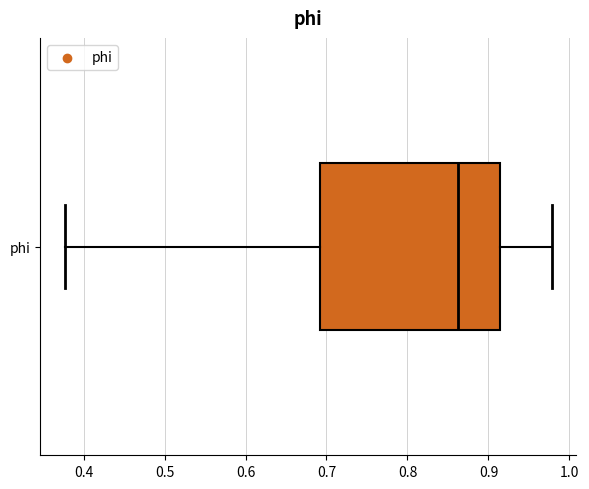

Read this box plot against the x-axis: the position of the median line, the range covered by the box, and the ends of both whiskers. The values are not printed on the chart, so give them approximately, as read against the axis.

median 0.86, box 0.69 to 0.91, whiskers 0.38 to 0.98